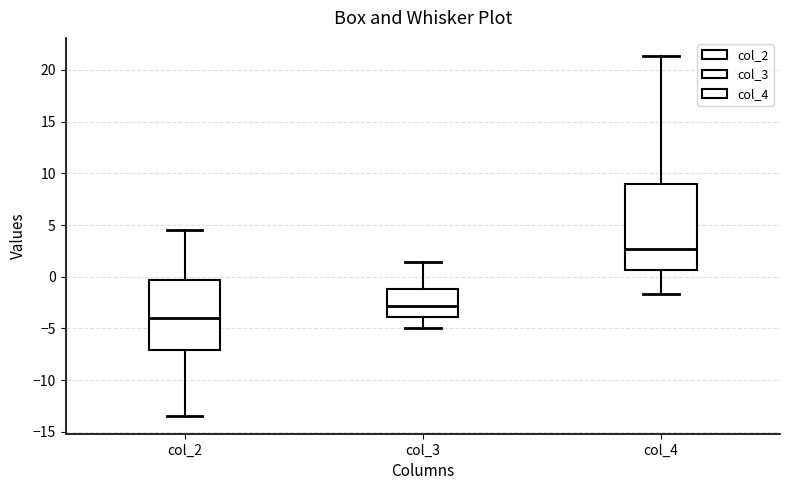

Which box's median line is the highest?

col_4